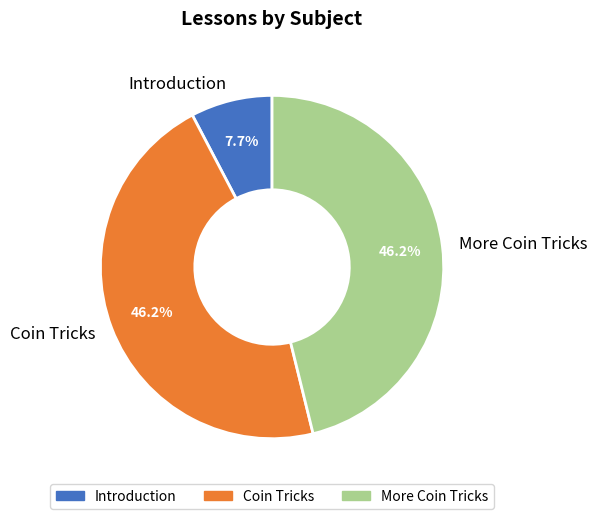

What percentage is the More Coin Tricks slice, to the nearest percent?

46%